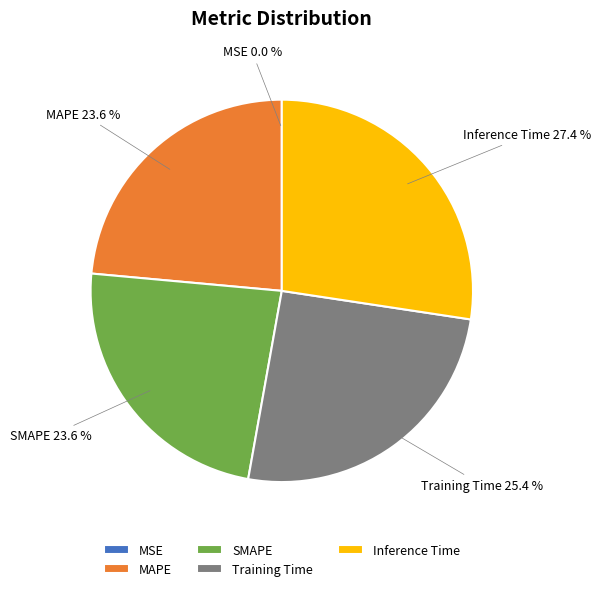

Is the sum of Inference Time and Training Time greater than half?

Yes